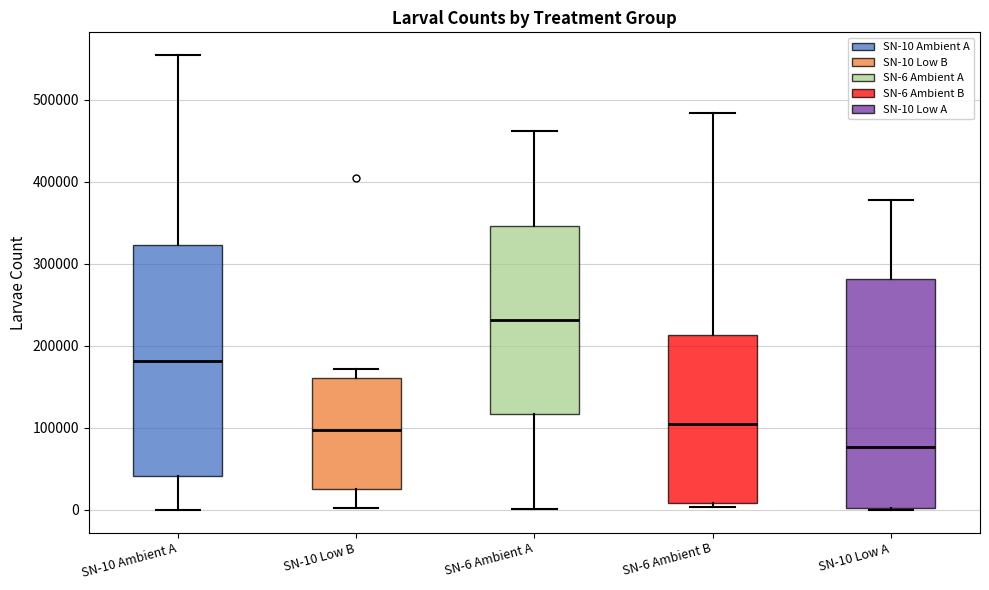

Reading left to right, transcribe this box plot: for each box, give where its median line is, the range the box spans, and where its two whiskers end, as read against the y-axis. The values are not printed on the chart, so give them approximately, as read against the axis.

SN-10 Ambient A: median 180000, box 40000 to 320000, whiskers 0 to 550000
SN-10 Low B: median 100000, box 30000 to 160000, whiskers 0 to 170000
SN-6 Ambient A: median 230000, box 120000 to 350000, whiskers 0 to 460000
SN-6 Ambient B: median 100000, box 10000 to 210000, whiskers 0 to 480000
SN-10 Low A: median 80000, box 0 to 280000, whiskers 0 to 380000